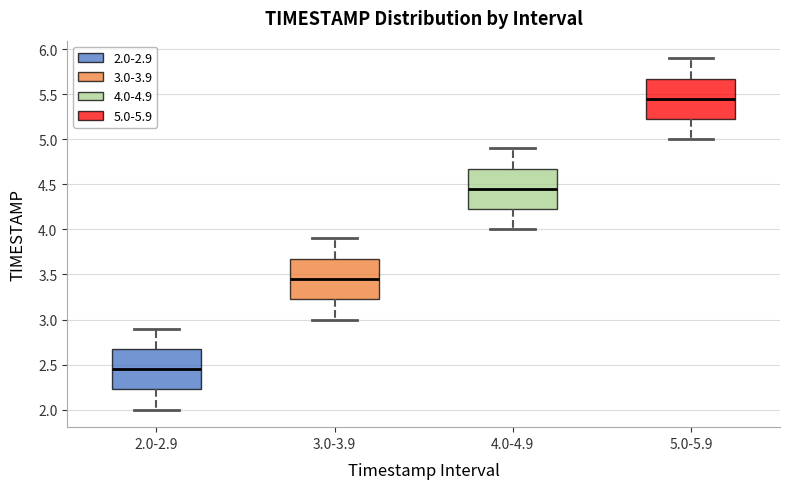

Reading left to right, transcribe this box plot: for each box, give where its median line is, the range the box spans, and where its two whiskers end, as read against the y-axis. The values are not printed on the chart, so give them approximately, as read against the axis.

2.0-2.9: median 2.45, box 2.25 to 2.70, whiskers 2.00 to 2.90
3.0-3.9: median 3.45, box 3.25 to 3.70, whiskers 3.00 to 3.90
4.0-4.9: median 4.45, box 4.25 to 4.70, whiskers 4.00 to 4.90
5.0-5.9: median 5.45, box 5.25 to 5.70, whiskers 5.00 to 5.90